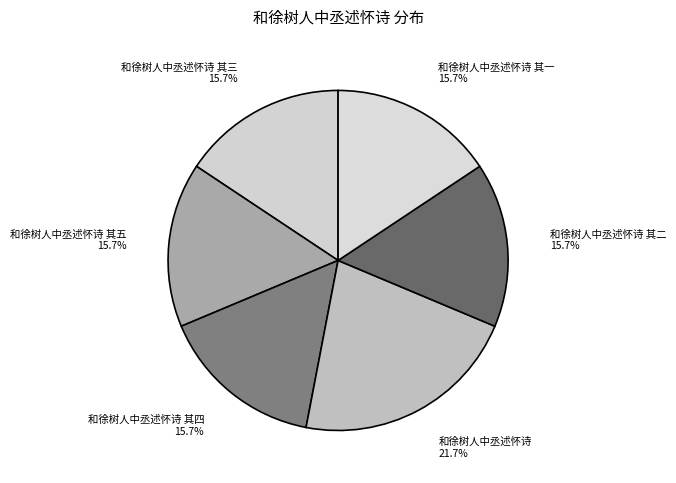

Count the number of slices in the pie.

6